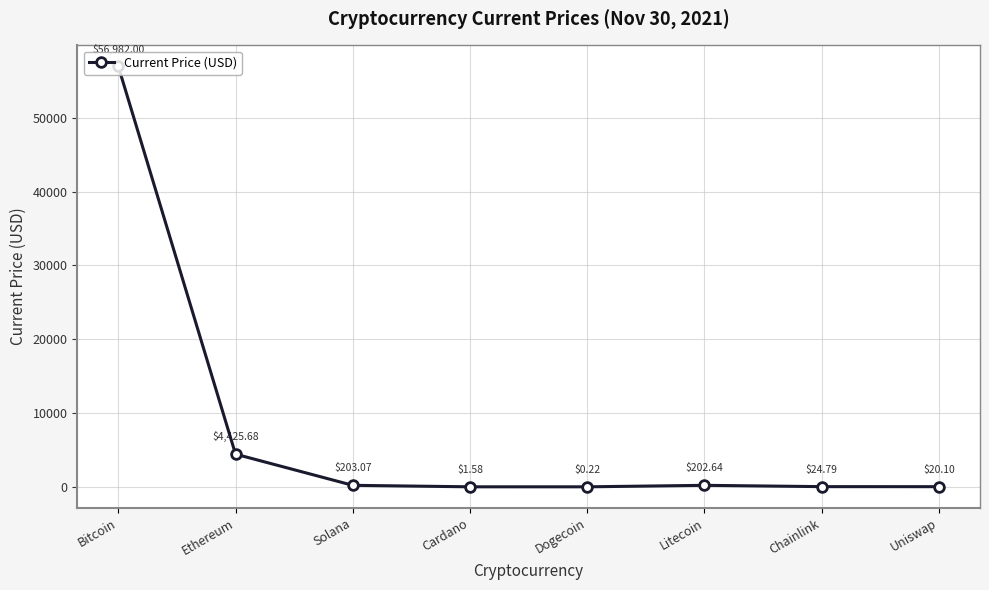

How many lines are shown in the chart?

1